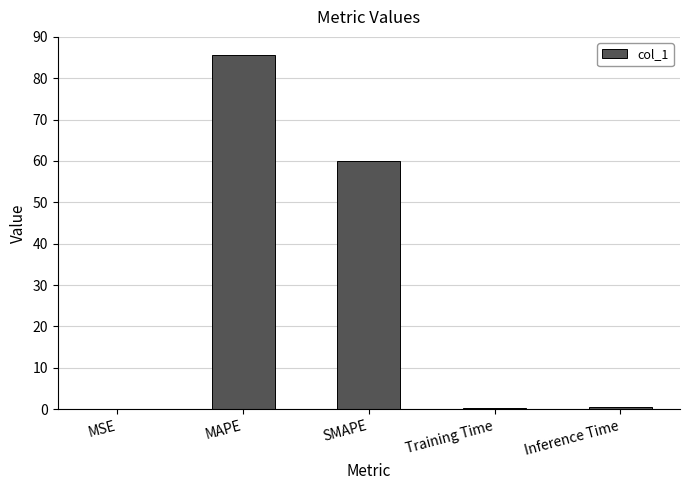

What is the sum of the values at Inference Time and Training Time?

0.8